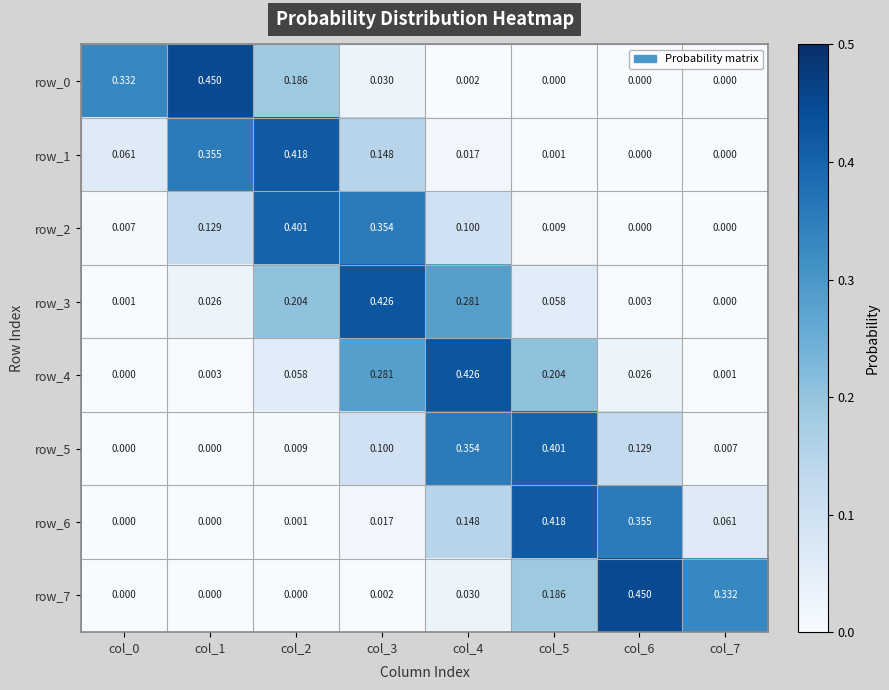

Which has a higher value, col_0 or col_7?

col_0